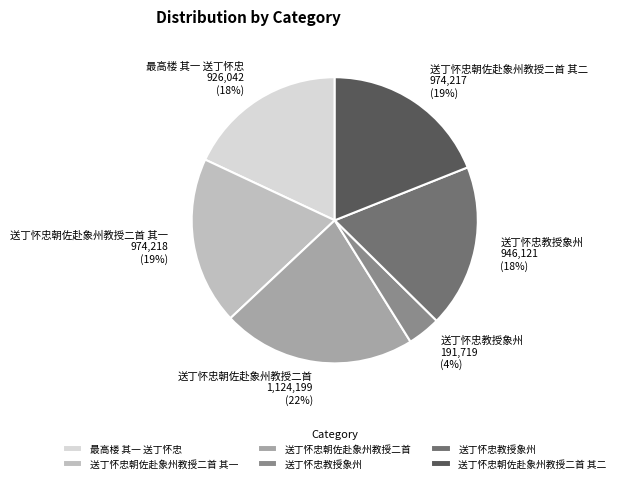

To the nearest percent, what is the difference between the largest and smallest slice percentages?

18%